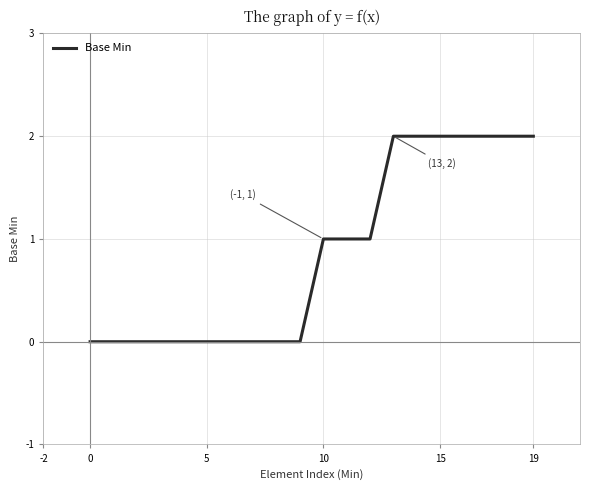

How many lines are shown in the chart?

1